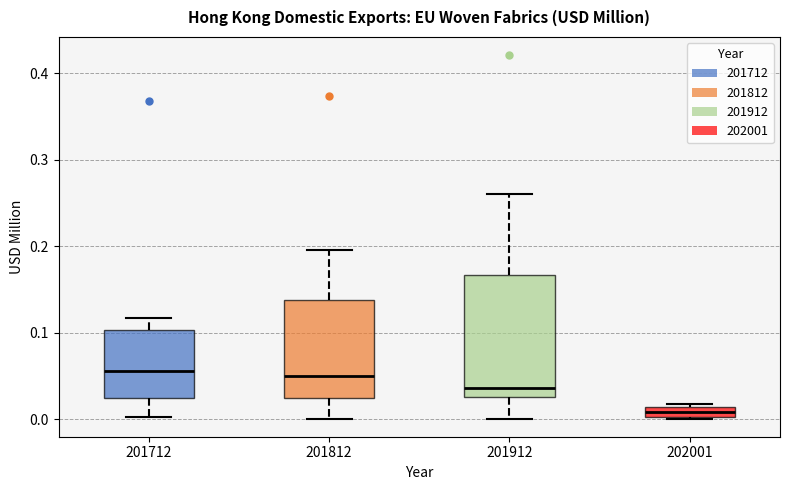

Which box's median line is the lowest?

202001